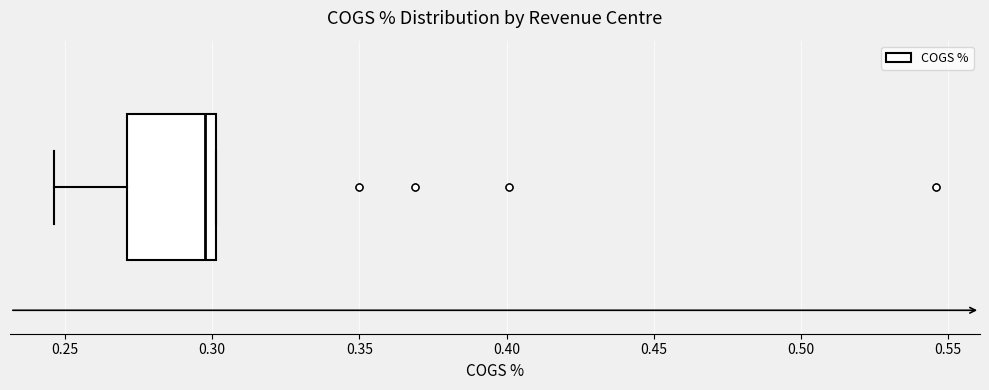

Read this box plot against the x-axis: the position of the median line, the range covered by the box, and the ends of both whiskers. The values are not printed on the chart, so give them approximately, as read against the axis.

median 0.295, box 0.270 to 0.300, whiskers 0.245 to 0.300